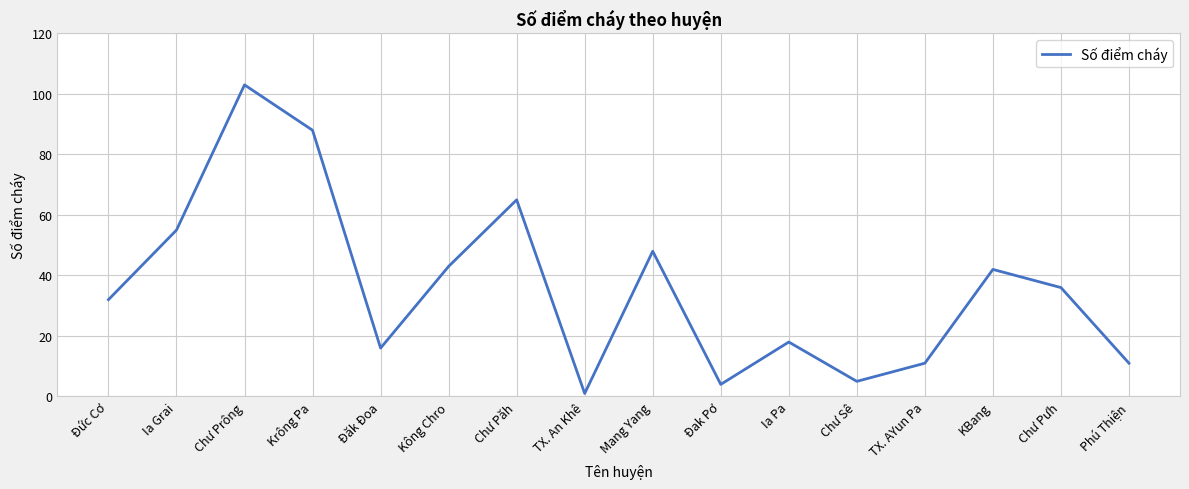

Reading right to left, extract all data points from this chart.

11	36	42	11	5	18	4	48	1	65	43	16	88	103	55	32